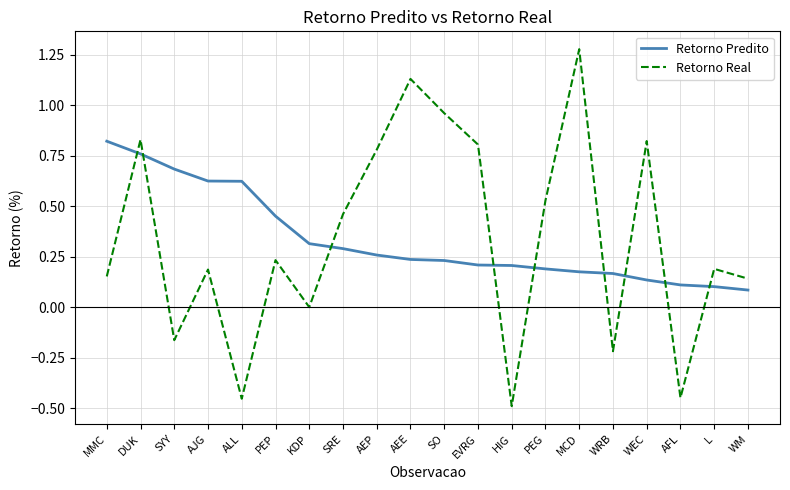

Does the chart have visible grid lines?

Yes